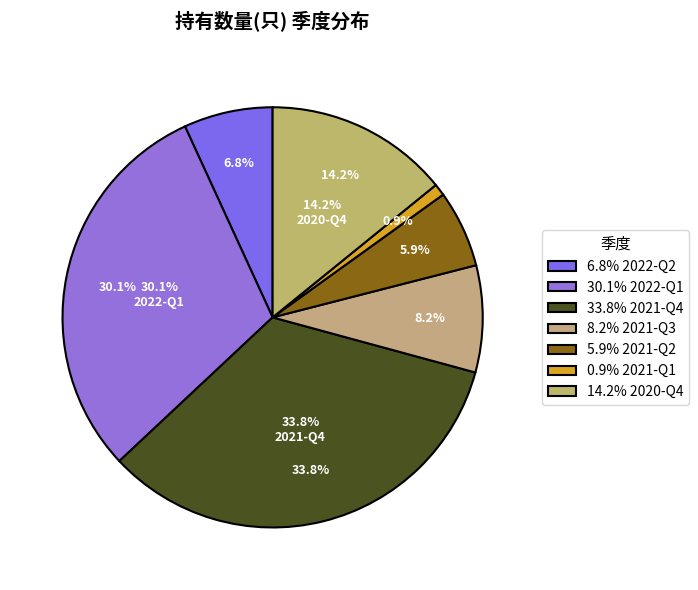

How much of the chart is everything except 2021-Q1?

99.1%